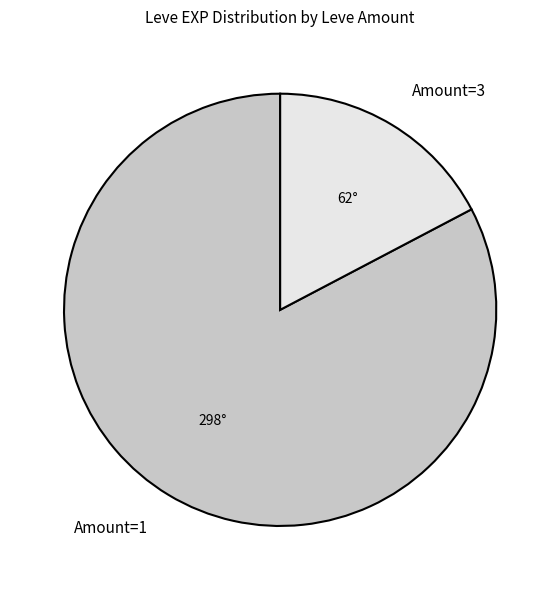

Count the number of slices in the pie.

2